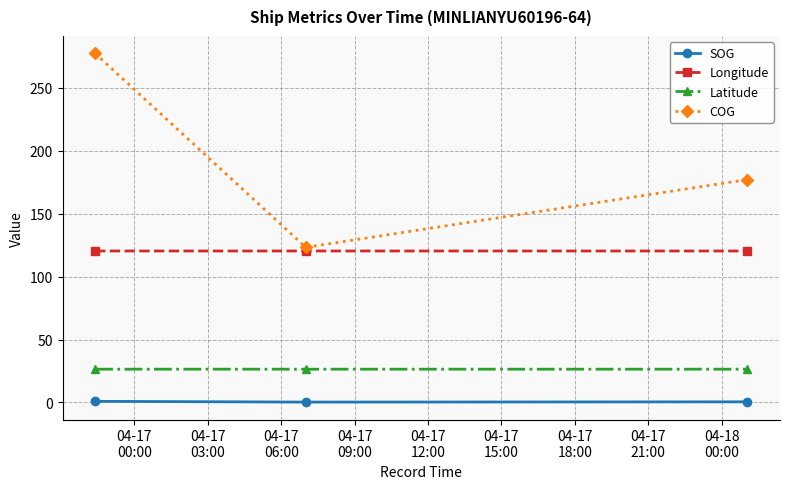

At how many categories does at least one series exceed 53?

3